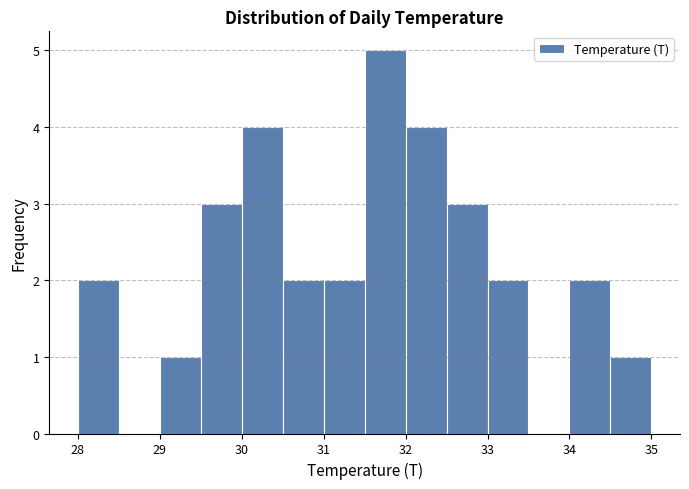

Reading left to right, transcribe this chart: for each bar, give the range it covers on the x-axis and its height. The values are not printed on the chart, so give them approximately, as read against the axis.

28.0 to 28.5: 2
28.5 to 29.0: 0
29.0 to 29.5: 1
29.5 to 30.0: 3
30.0 to 30.5: 4
30.5 to 31.0: 2
31.0 to 31.5: 2
31.5 to 32.0: 5
32.0 to 32.5: 4
32.5 to 33.0: 3
33.0 to 33.5: 2
33.5 to 34.0: 0
34.0 to 34.5: 2
34.5 to 35.0: 1